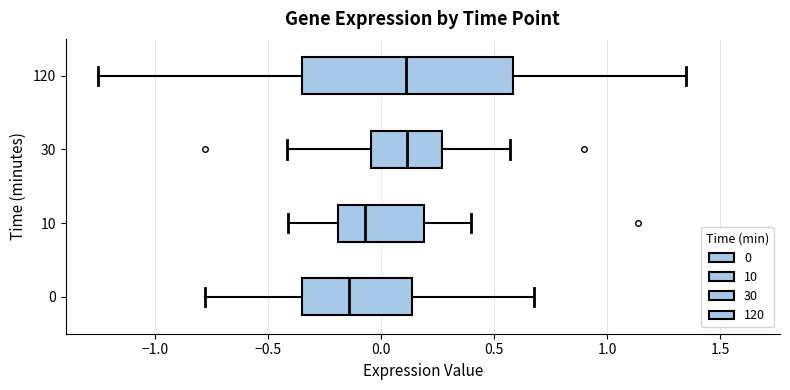

Where does the right whisker of the box at y = 0 end on the x-axis? The values are not printed on the chart, so give them approximately, as read against the axis.

0.70